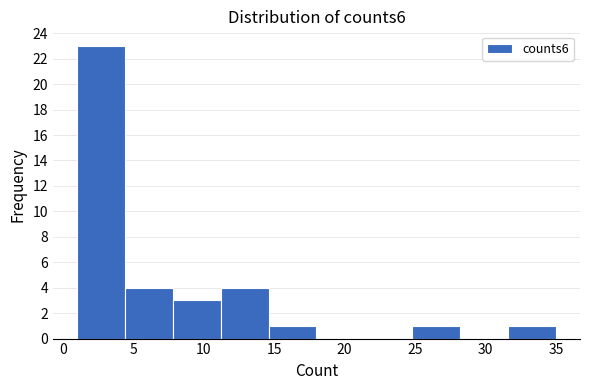

Reading left to right, list every bar in this chart as the range it spans on the x-axis followed by its height. Neither the bar edges nor the heights are printed on the chart, so give them approximately, as read against the axes.

1.0 to 4.4: 23
4.4 to 7.8: 4
7.8 to 11.2: 3
11.2 to 14.6: 4
14.6 to 18.0: 1
18.0 to 21.4: 0
21.4 to 24.8: 0
24.8 to 28.2: 1
28.2 to 31.6: 0
31.6 to 35.0: 1